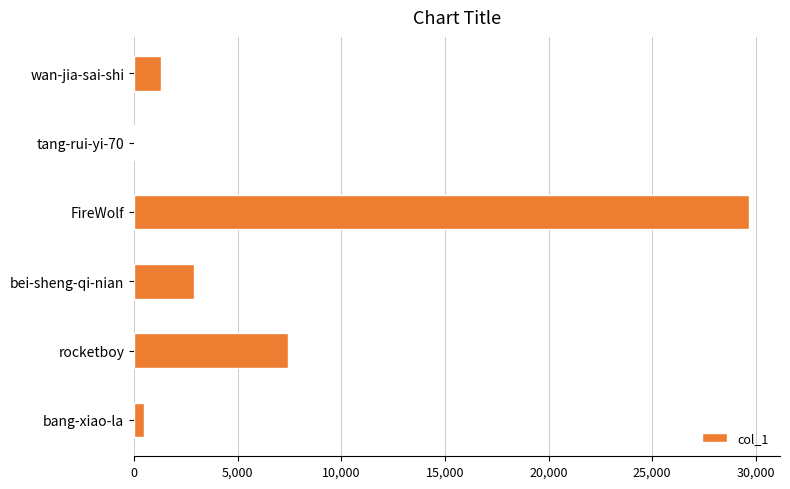

Between tang-rui-yi-70 and FireWolf, which is larger?

FireWolf